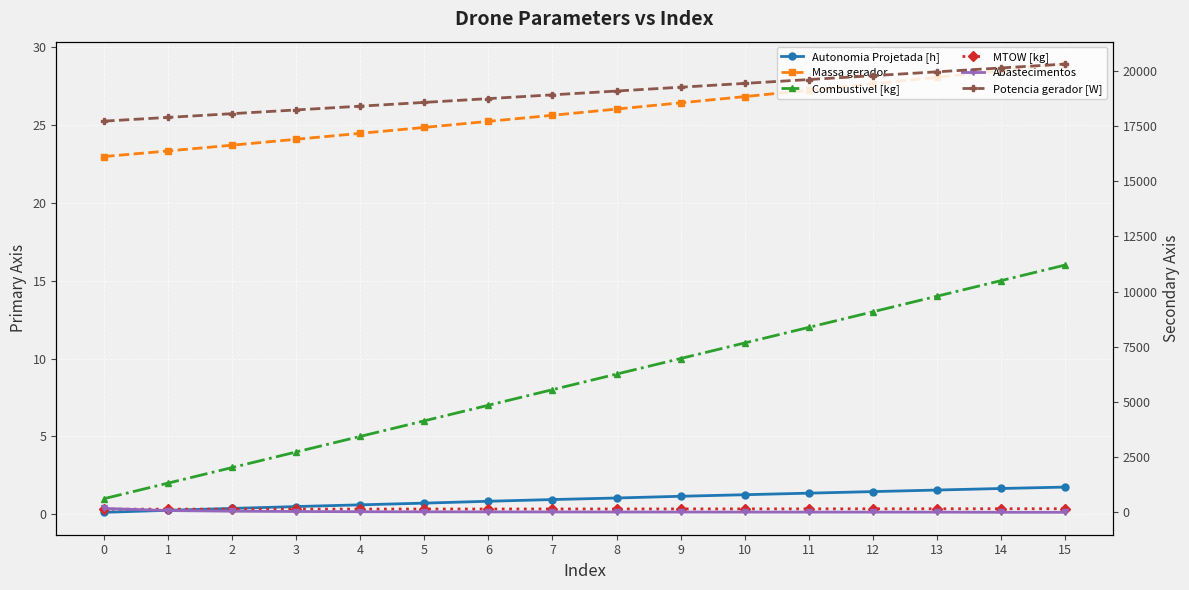

The Potencia gerador [W] series shows 9994.3 at 9. True or false?

False